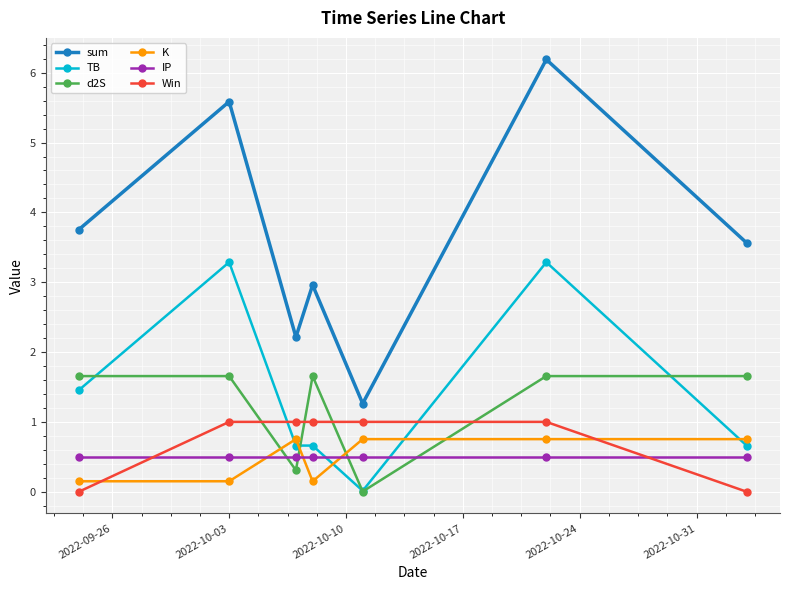

True or false: sum and K cross at least once.

False